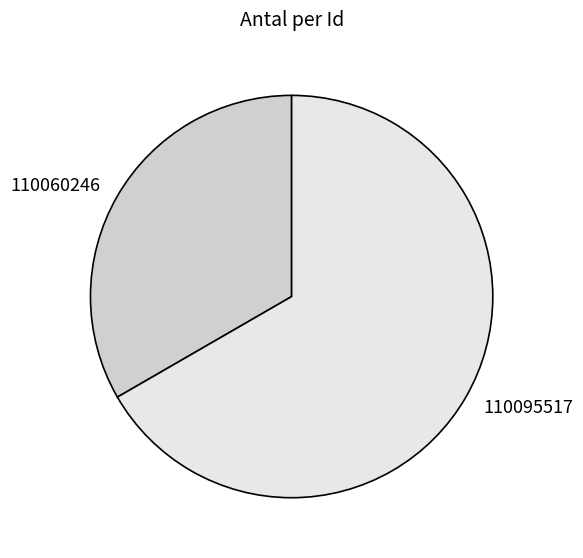

Is 110060246 the majority of the pie?

No